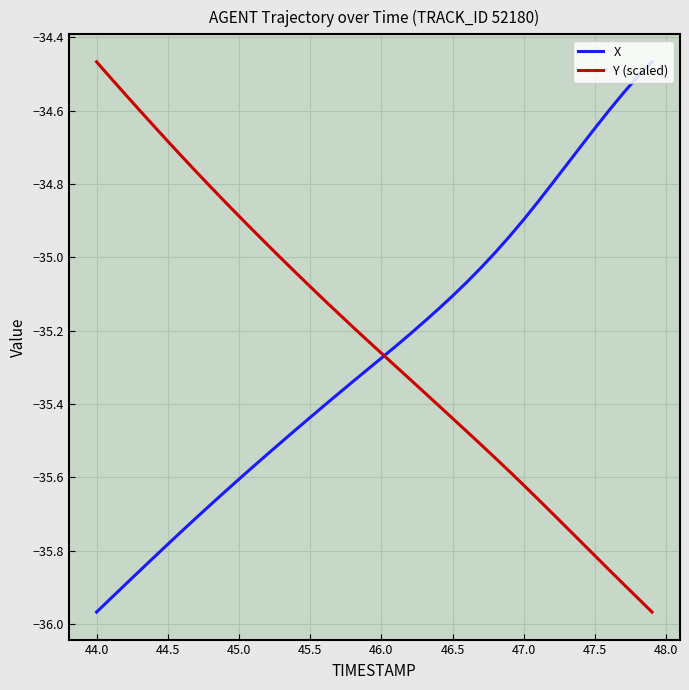

Is this an area chart (filled region under the line)?

No